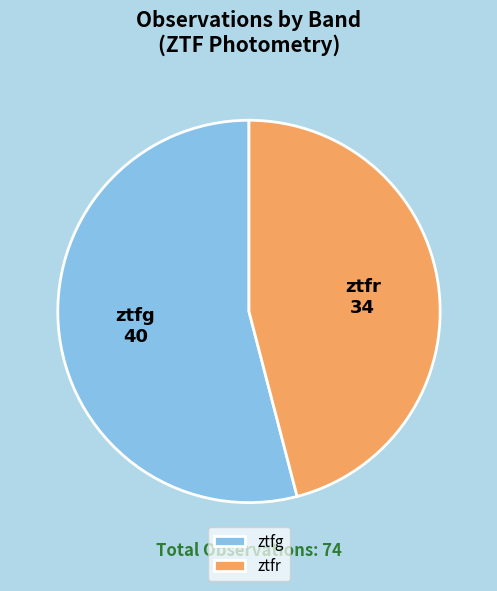

True or false: ztfg accounts for 41% of the total.

False